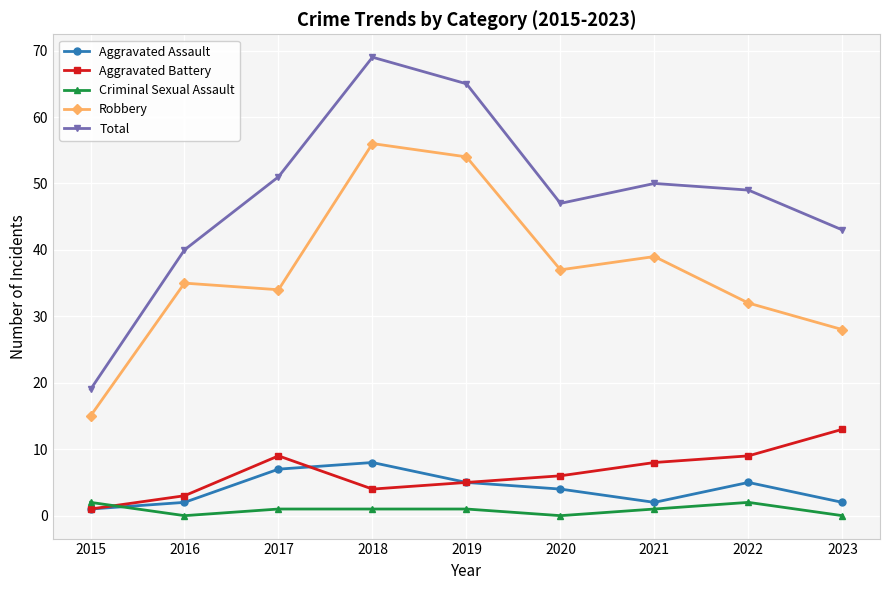

Reading left to right, transcribe all the data shown in this chart.

Aggravated Assault: 2015=1	2016=2	2017=7	2018=8	2019=5	2020=4	2021=2	2022=5	2023=2
Aggravated Battery: 2015=1	2016=3	2017=9	2018=4	2019=5	2020=6	2021=8	2022=9	2023=13
Criminal Sexual Assault: 2015=2	2016=0	2017=1	2018=1	2019=1	2020=0	2021=1	2022=2	2023=0
Robbery: 2015=15	2016=35	2017=34	2018=56	2019=54	2020=37	2021=39	2022=32	2023=28
Total: 2015=19	2016=40	2017=51	2018=69	2019=65	2020=47	2021=50	2022=49	2023=43